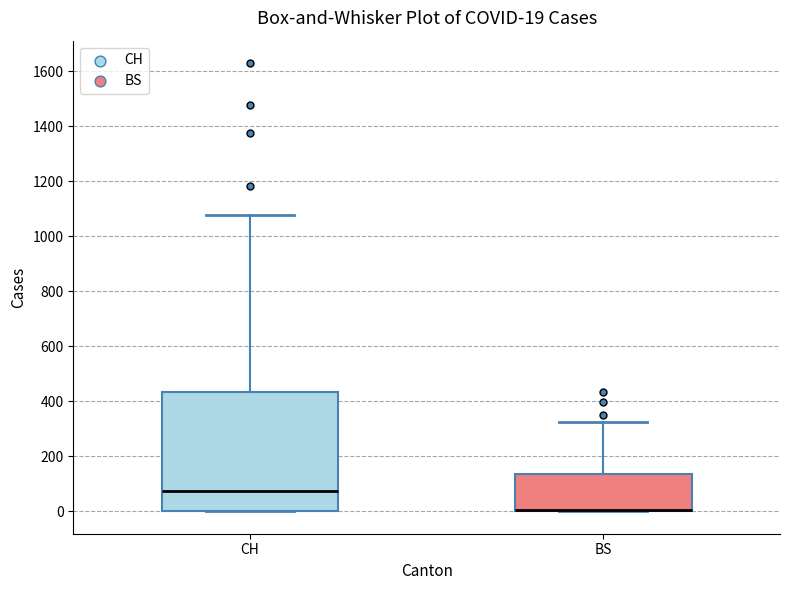

Comparing the boxes themselves (not the whiskers), which one is the tallest?

CH